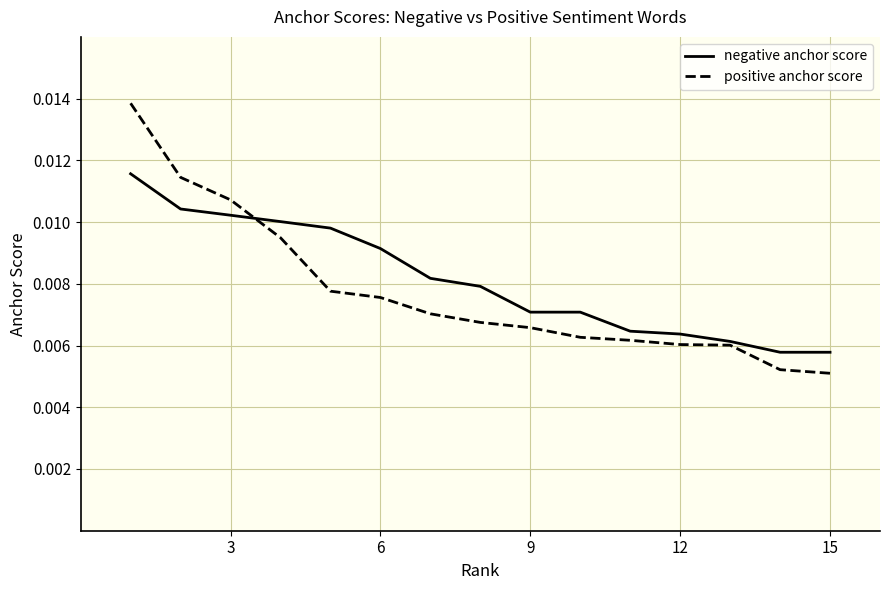

List the series in order of their peak value, highest first.

positive anchor score, negative anchor score